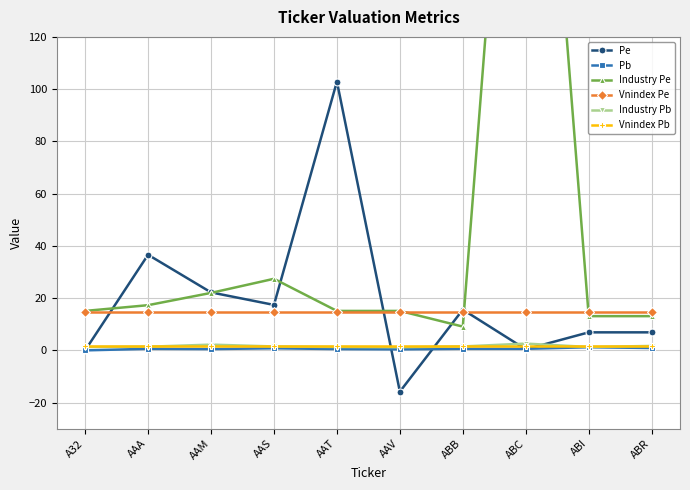

What is the sum of all Pe values?

193.1